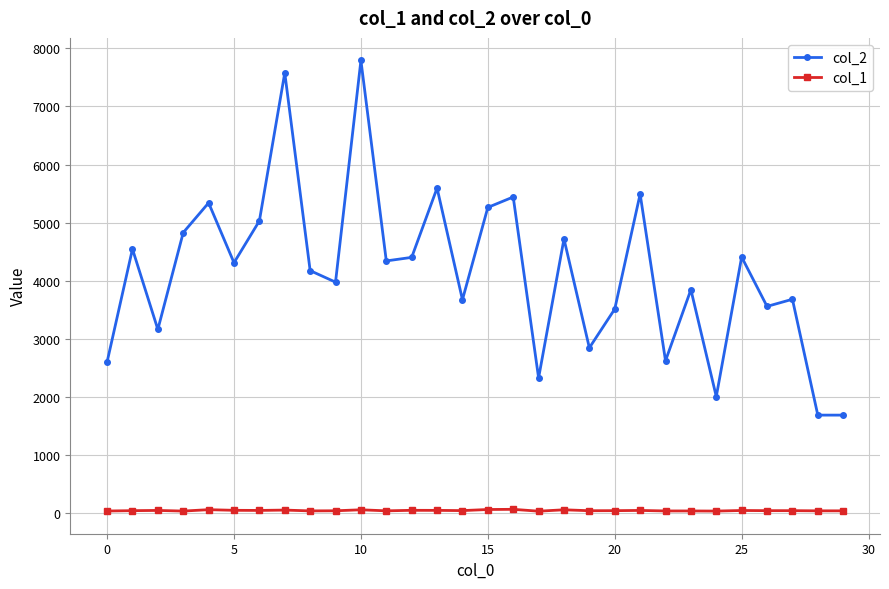

Rank the series by their maximum value, from highest to lowest.

col_2, col_1